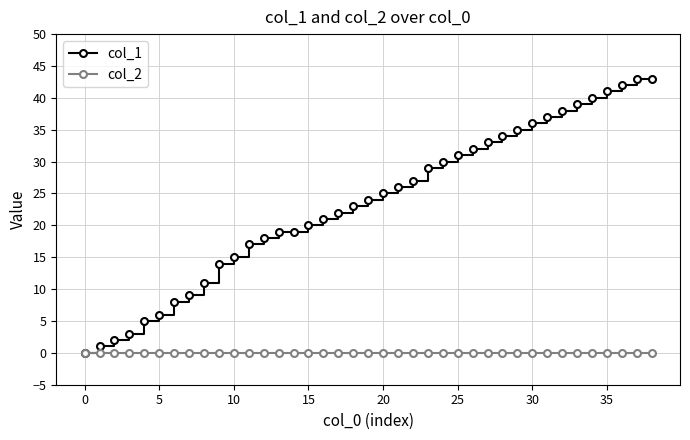

Which series has the largest total across all categories?

col_1